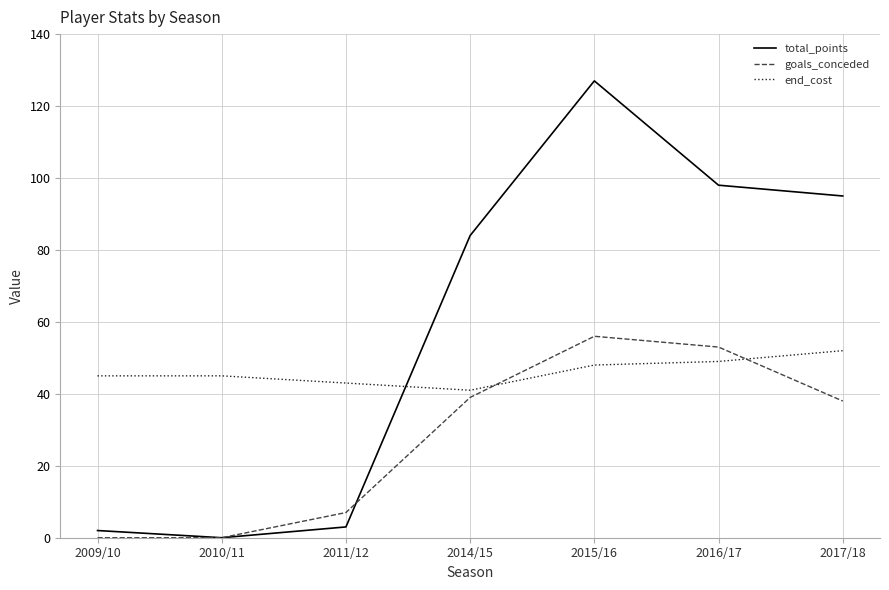

Which category has the highest value across all series?

2015/16